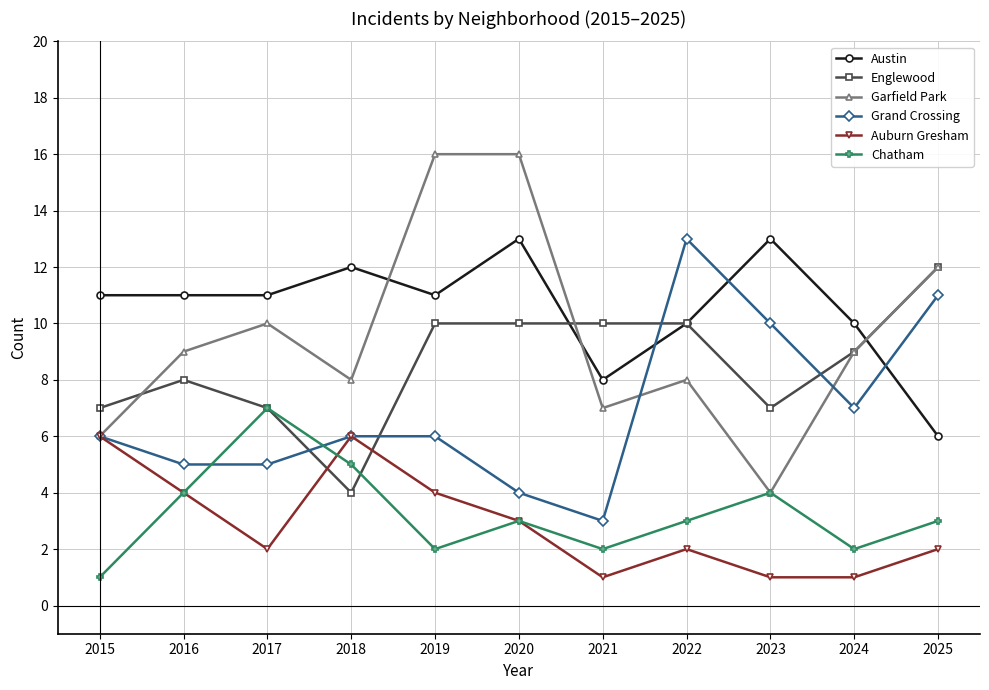

What is the total value across all series at 2017?

42